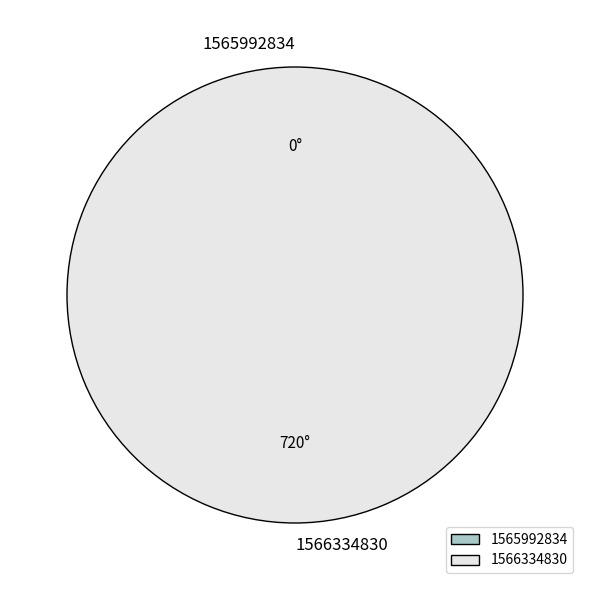

True or false: 1565992834 accounts for 1% of the total.

False